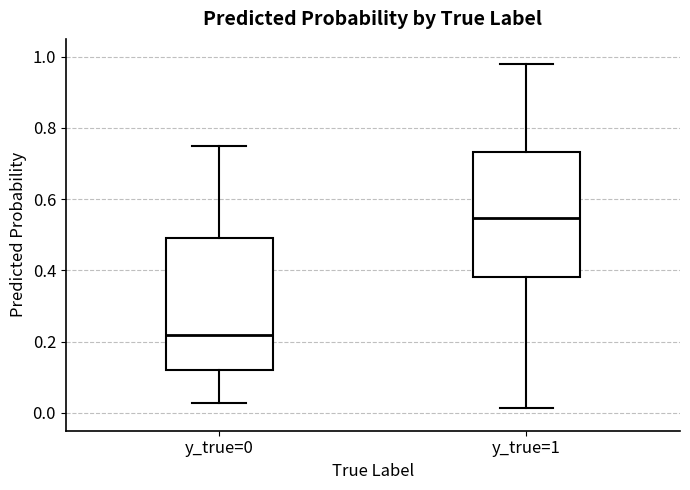

Which box's median line is the highest?

y_true=1